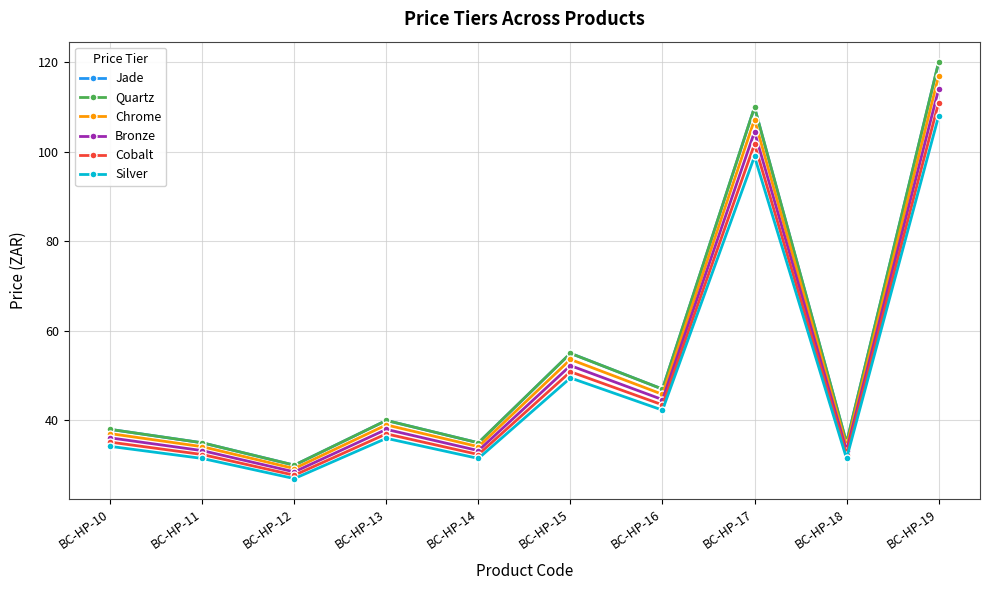

Does the chart have visible grid lines?

Yes